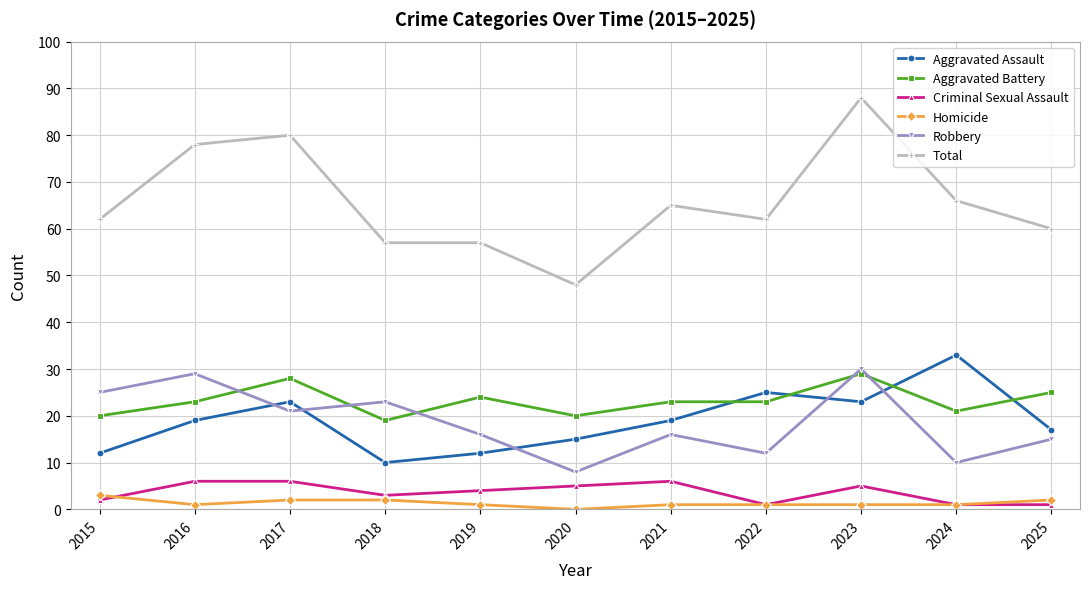

Rank the series by their maximum value, from lowest to highest.

Homicide, Criminal Sexual Assault, Aggravated Battery, Robbery, Aggravated Assault, Total